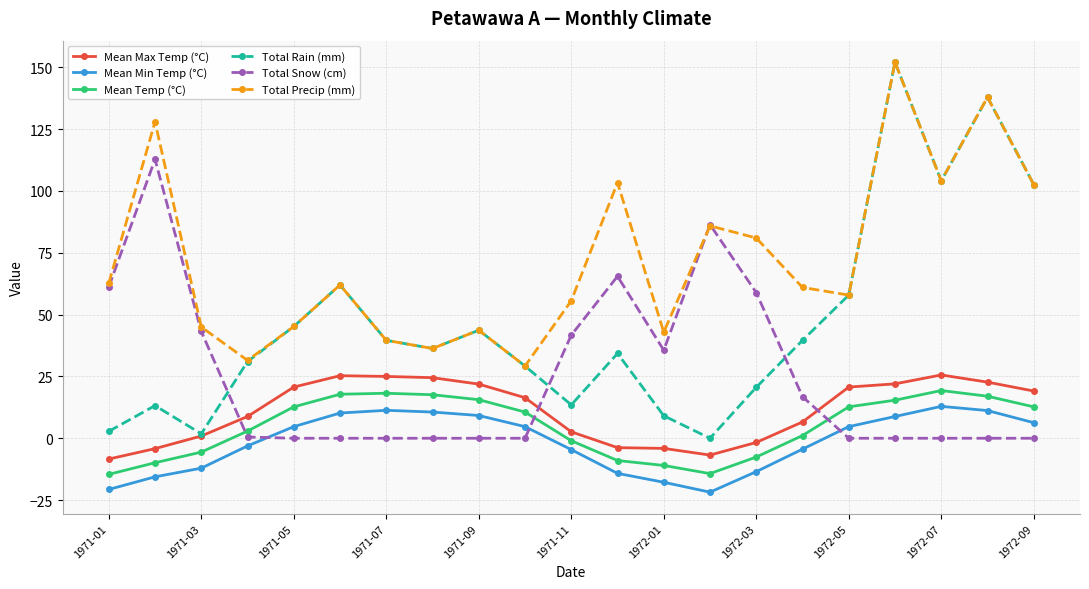

True or false: Total Precip (mm) and Mean Min Temp (°C) intersect in this chart.

False